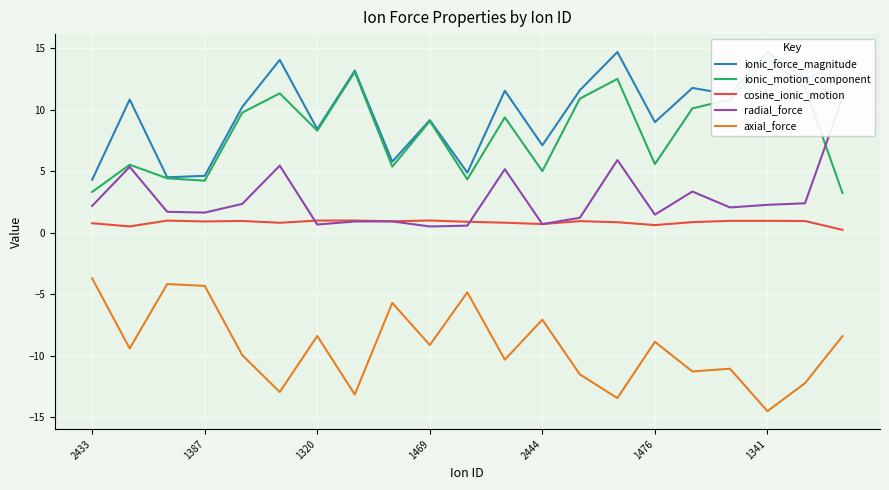

What is the maximum value for ionic_force_magnitude?

14.7